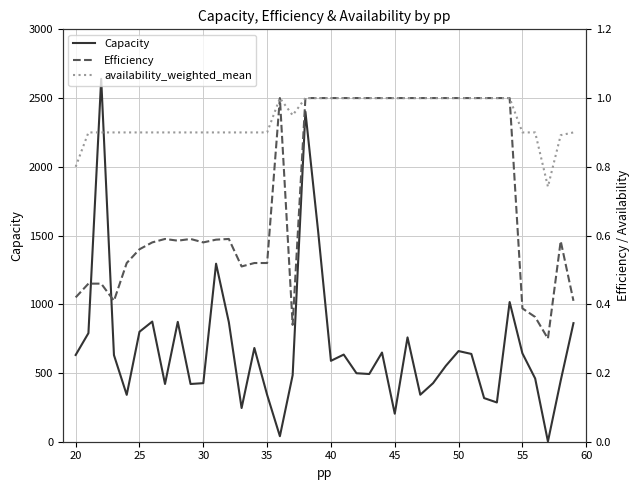

The value of Capacity at 20 is 631.0. True or false?

True